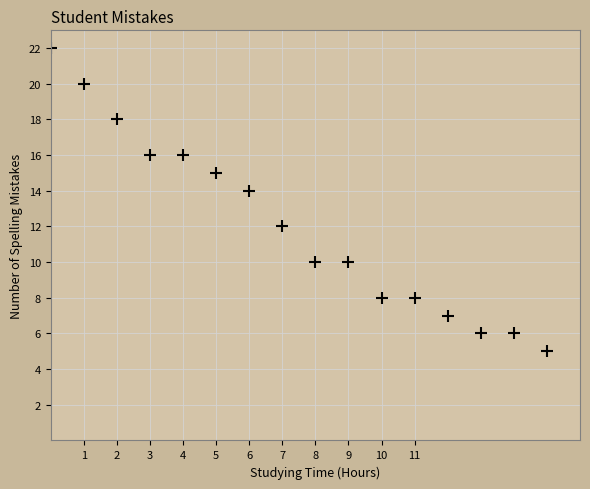

How many data points are displayed?

16